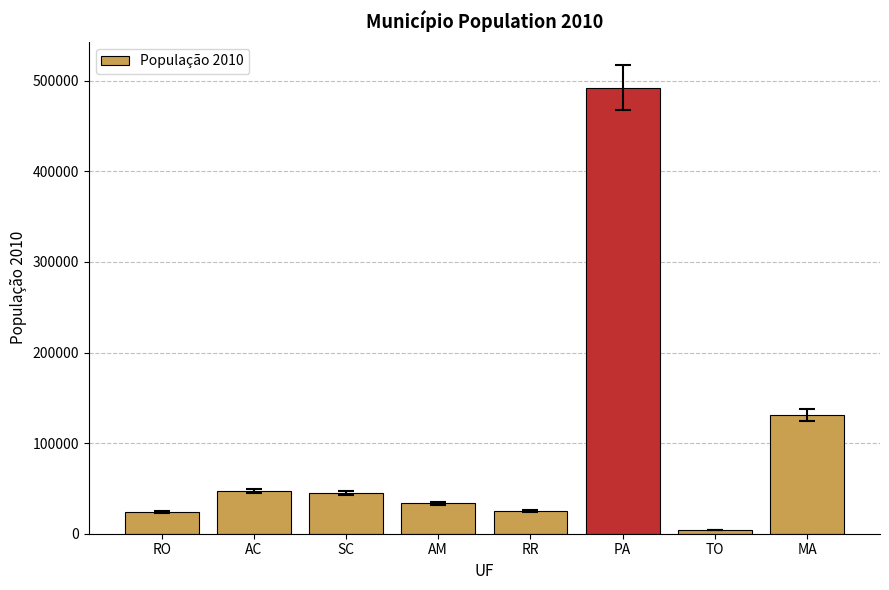

The value at SC is 20584. True or false?

False